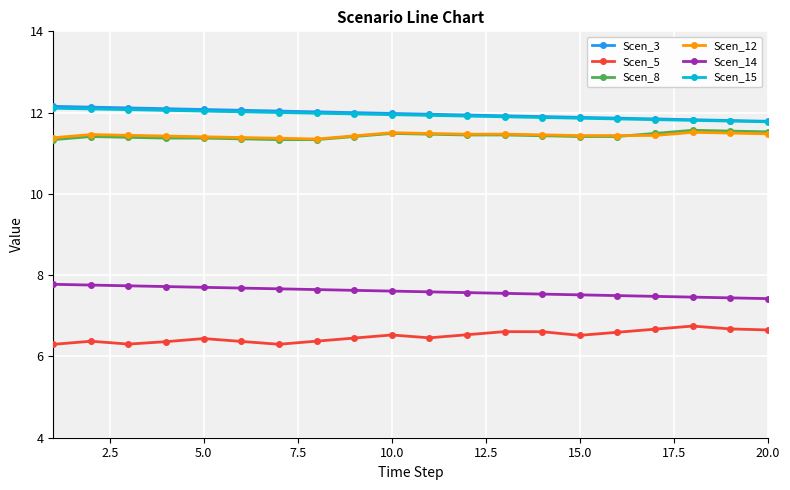

What is the value of the Scen_14 point at the 5th from the left?

7.7